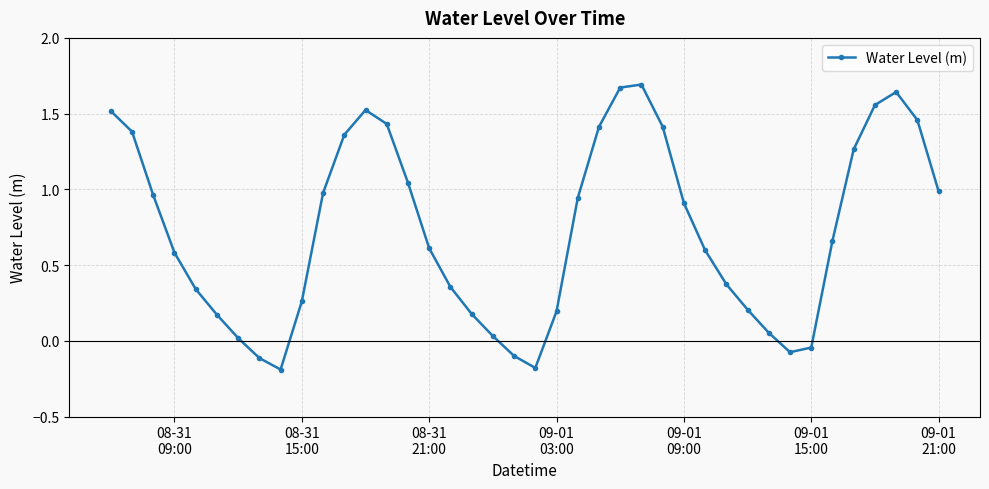

How many data points does each series have?

40